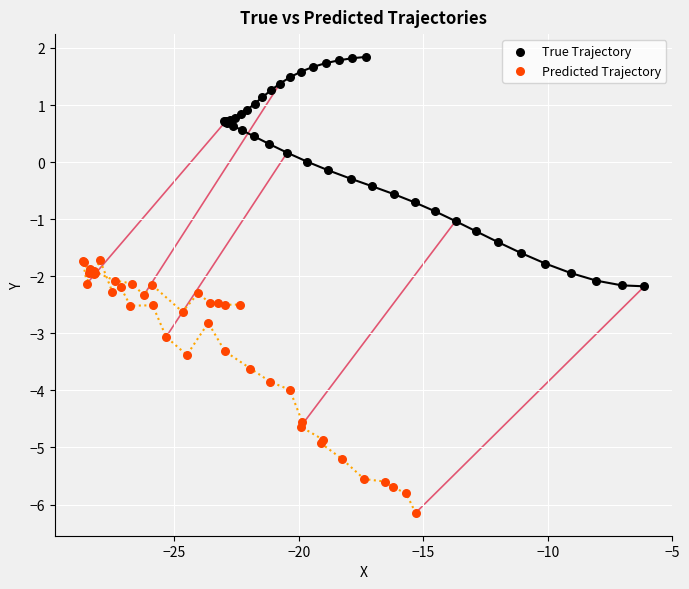

Which series reaches the minimum Y coordinate?

Predicted Trajectory